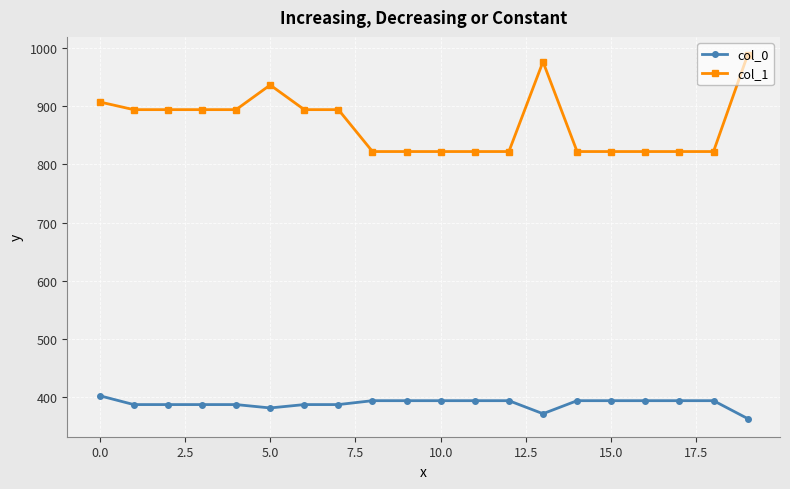

List the series in order of their overall mean, lowest first.

col_0, col_1